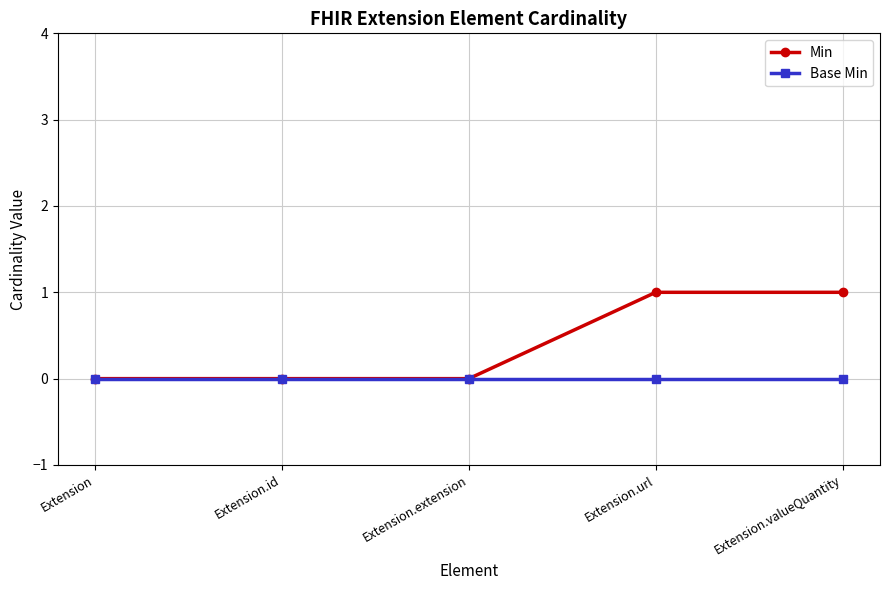

How many Min values are between 0 and 1?

5